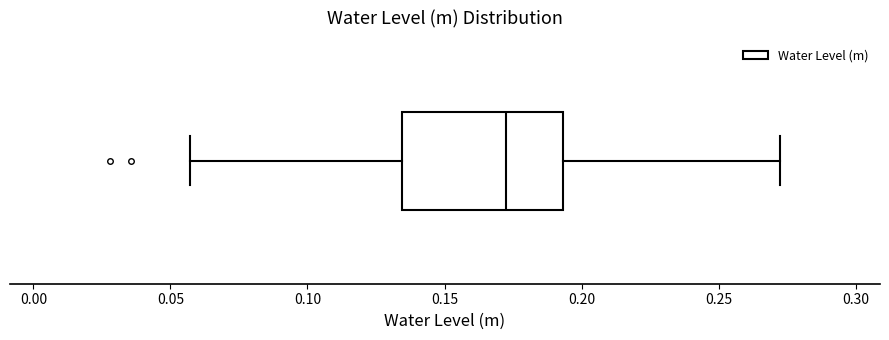

Where does the right whisker of the box end on the x-axis? The values are not printed on the chart, so give them approximately, as read against the axis.

0.270